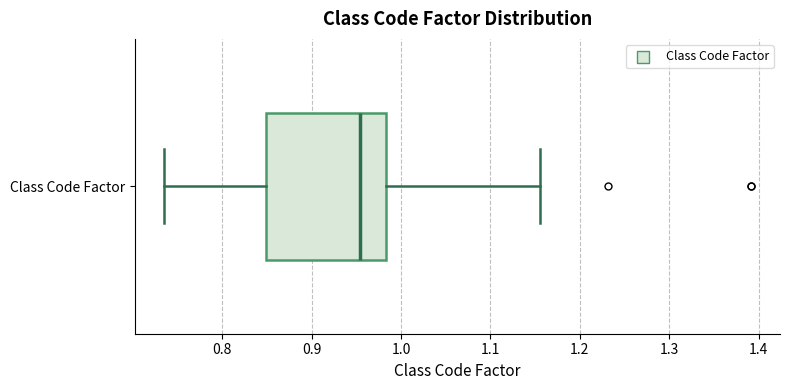

Read this box plot against the x-axis: the position of the median line, the range covered by the box, and the ends of both whiskers. The values are not printed on the chart, so give them approximately, as read against the axis.

median 0.95, box 0.85 to 0.98, whiskers 0.74 to 1.16